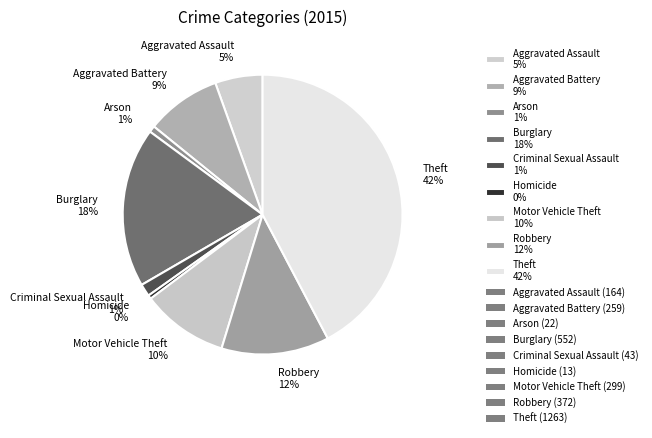

Combined, do Homicide 0% and Aggravated Battery 9% account for over 50%?

No